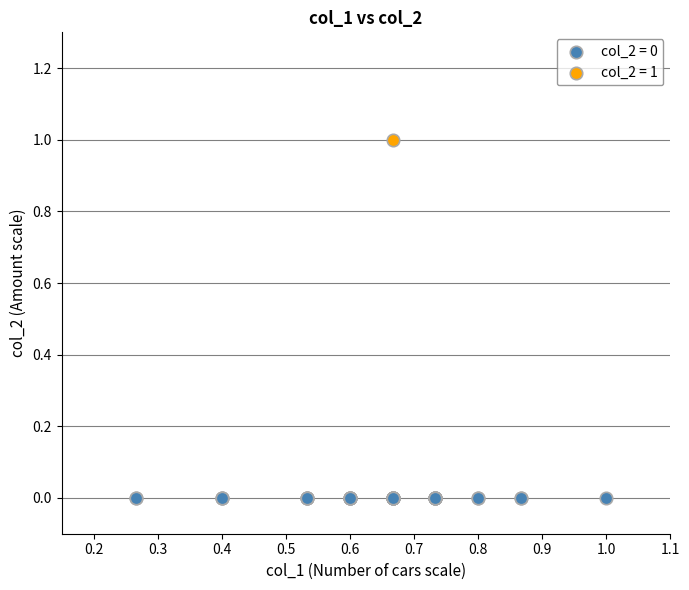

Which series contains the highest Y value?

col_2 = 1